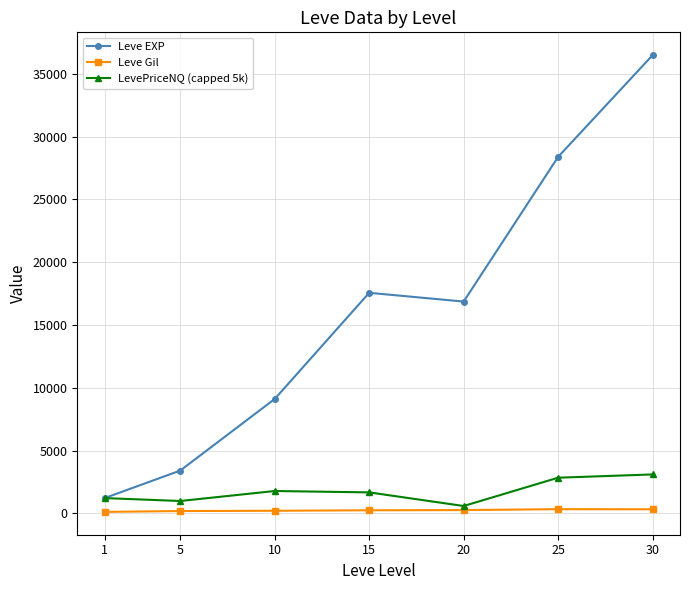

List the series in order of their peak value, lowest first.

Leve Gil, LevePriceNQ (capped 5k), Leve EXP